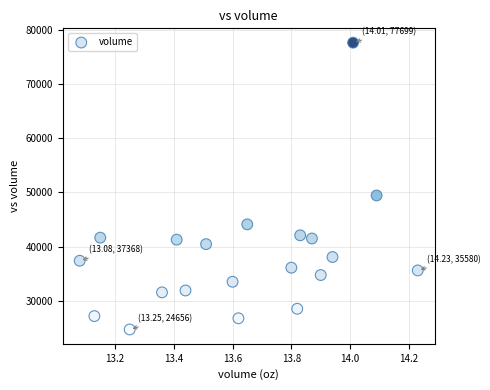

What Y value in the scatter plot is closest to 51177?

49437